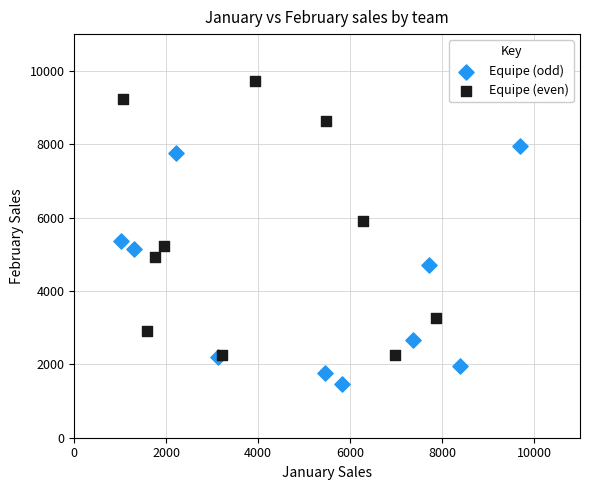

Which series reaches the minimum Y coordinate?

Equipe (odd)